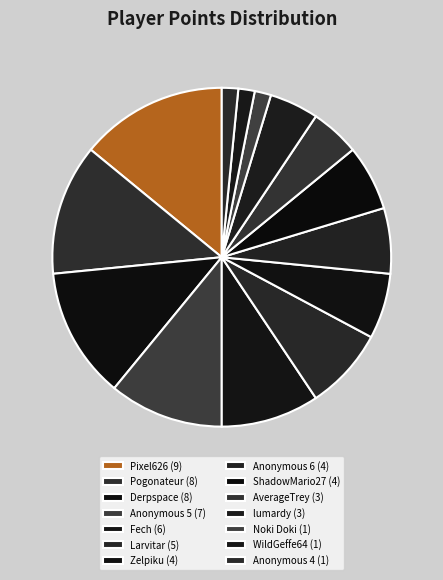

How many segments does this pie chart have?

14